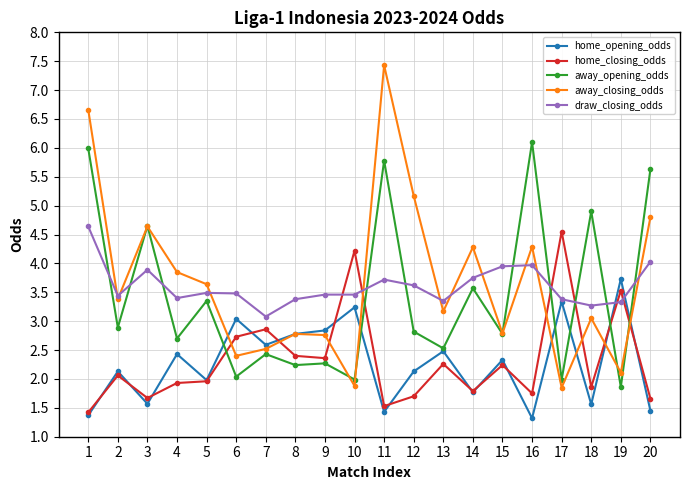

Rank the series at 6 from lowest to highest value.

away_opening_odds, away_closing_odds, home_closing_odds, home_opening_odds, draw_closing_odds